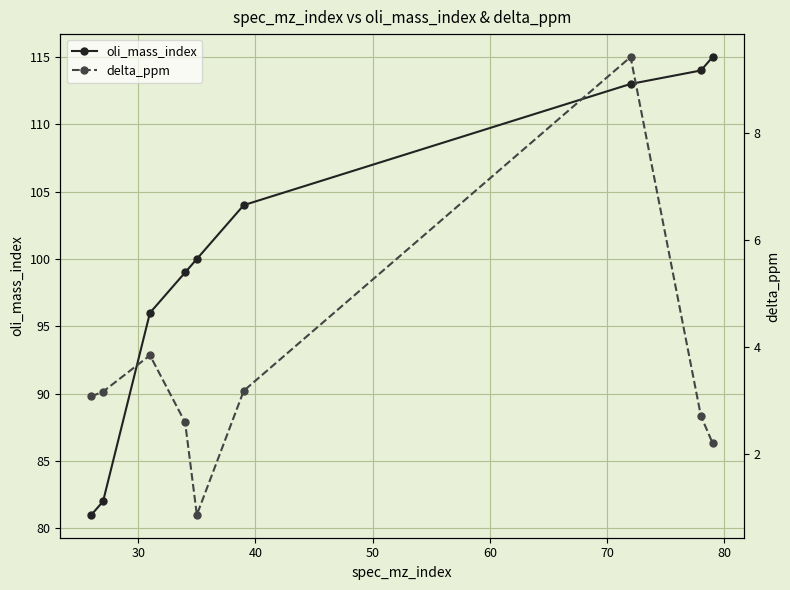

What is the value of the oli_mass_index point at the 8th from the left?

114